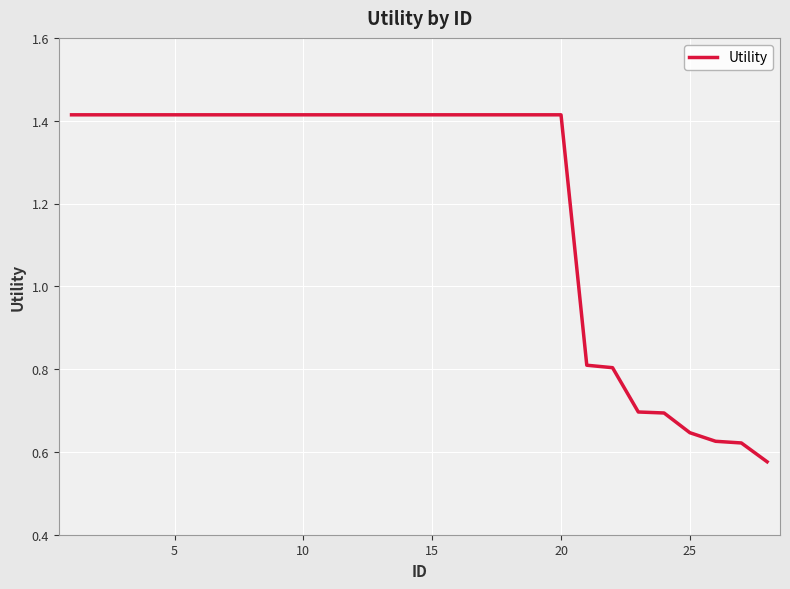

What is the maximum value shown in the chart?

1.4